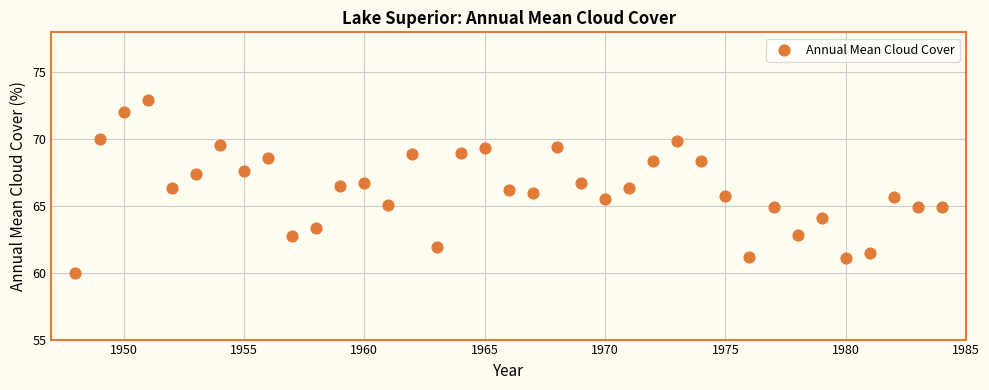

What is the range of Y values (max minus min)?

12.9